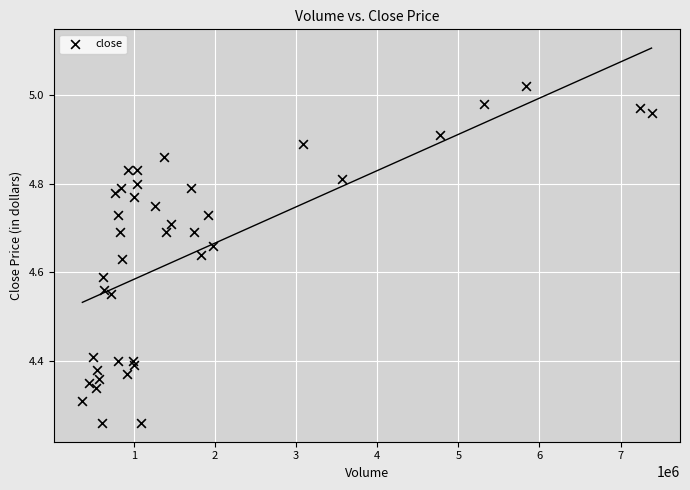

What is the range of X values (max minus min)?

7018358.0